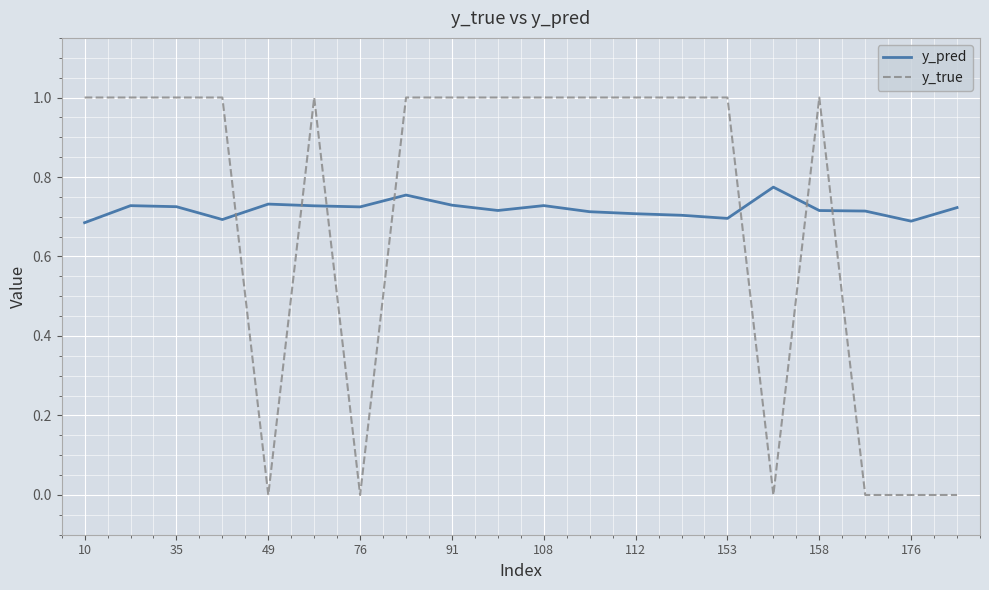

Which series has the widest spread of values?

y_true